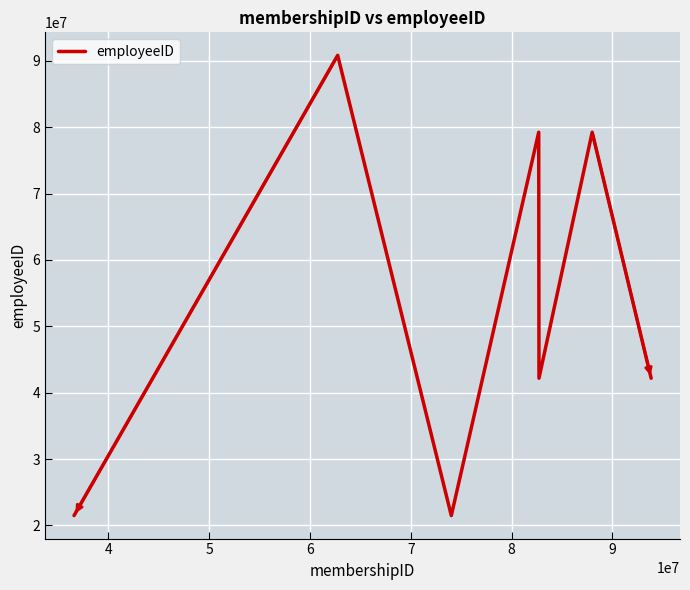

True or false: the data has more than 1 interior local peaks.

True